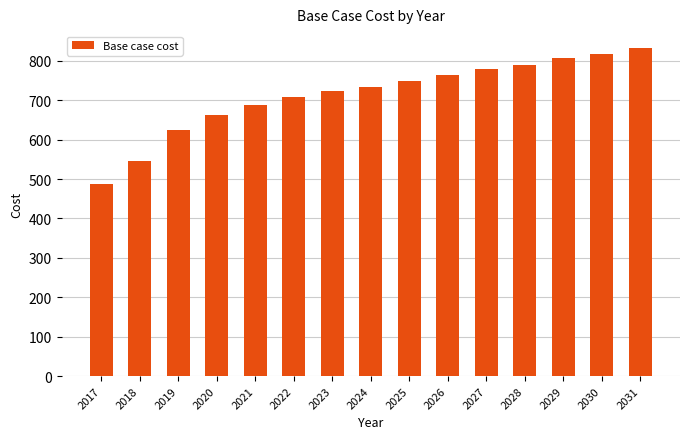

How many categories are shown in the chart?

15